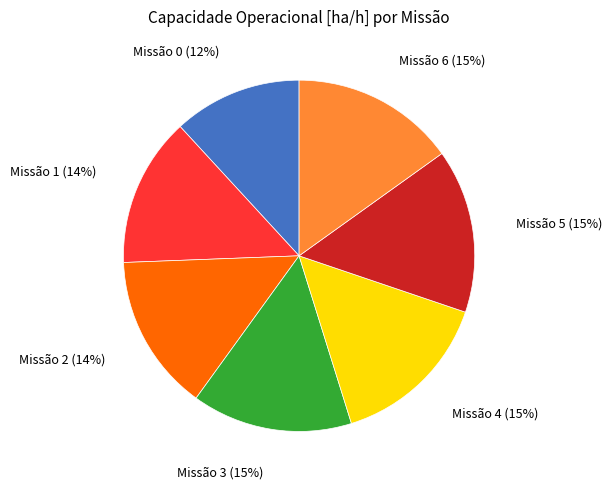

What percentage is the Missão 6 slice, to the nearest percent?

15%